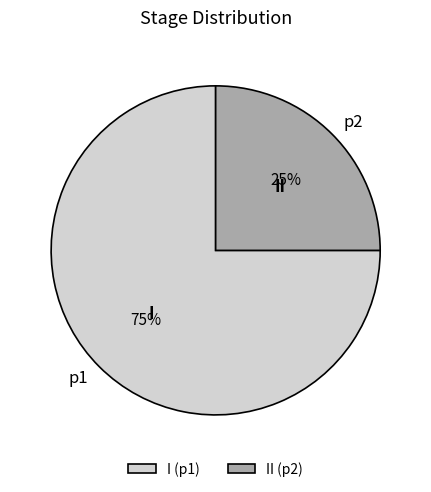

The p1 slice represents 75% of the pie. True or false?

True